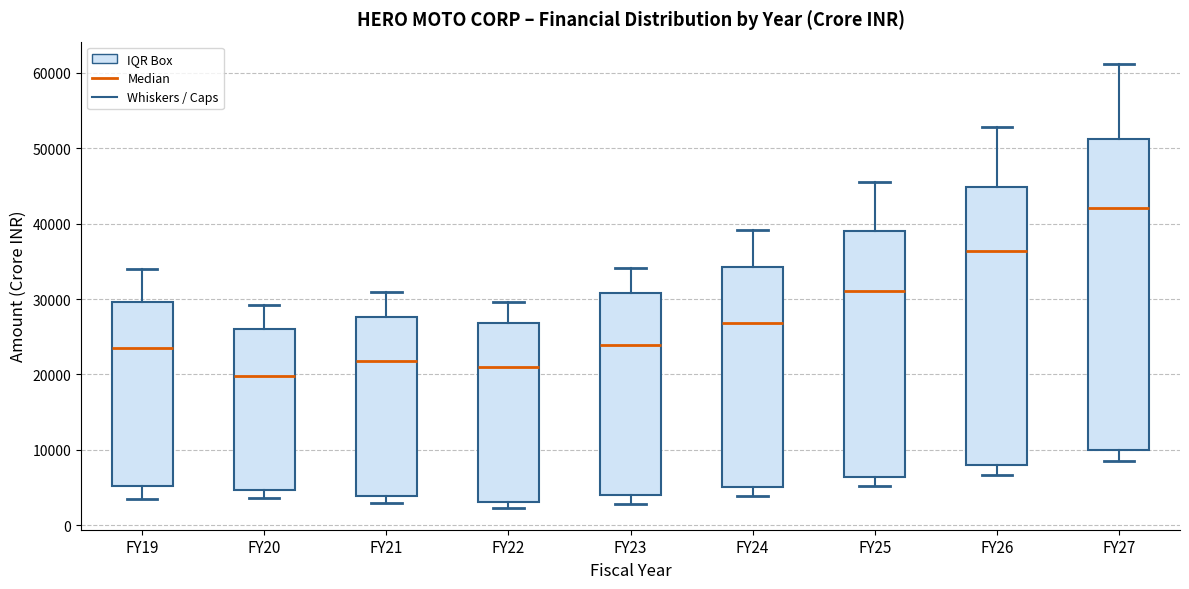

Reading left to right, transcribe this box plot: for each box, give where its median line is, the range the box spans, and where its two whiskers end, as read against the y-axis. The values are not printed on the chart, so give them approximately, as read against the axis.

FY19: median 23000, box 5000 to 30000, whiskers 3000 to 34000
FY20: median 20000, box 5000 to 26000, whiskers 4000 to 29000
FY21: median 22000, box 4000 to 28000, whiskers 3000 to 31000
FY22: median 21000, box 3000 to 27000, whiskers 2000 to 30000
FY23: median 24000, box 4000 to 31000, whiskers 3000 to 34000
FY24: median 27000, box 5000 to 34000, whiskers 4000 to 39000
FY25: median 31000, box 6000 to 39000, whiskers 5000 to 45000
FY26: median 36000, box 8000 to 45000, whiskers 7000 to 53000
FY27: median 42000, box 10000 to 51000, whiskers 9000 to 61000